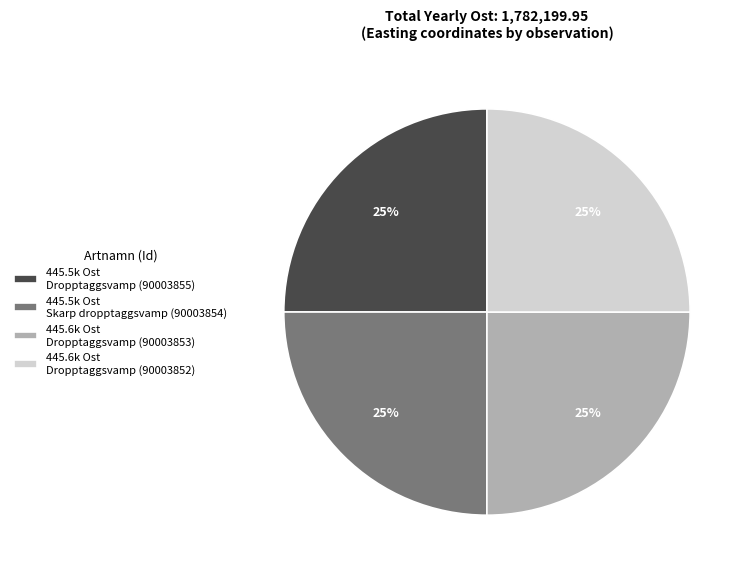

What is the ratio of the value at 445.5k Ost Dropptaggsvamp (90003855) to the value at 445.6k Ost Dropptaggsvamp (90003852)?

1.0